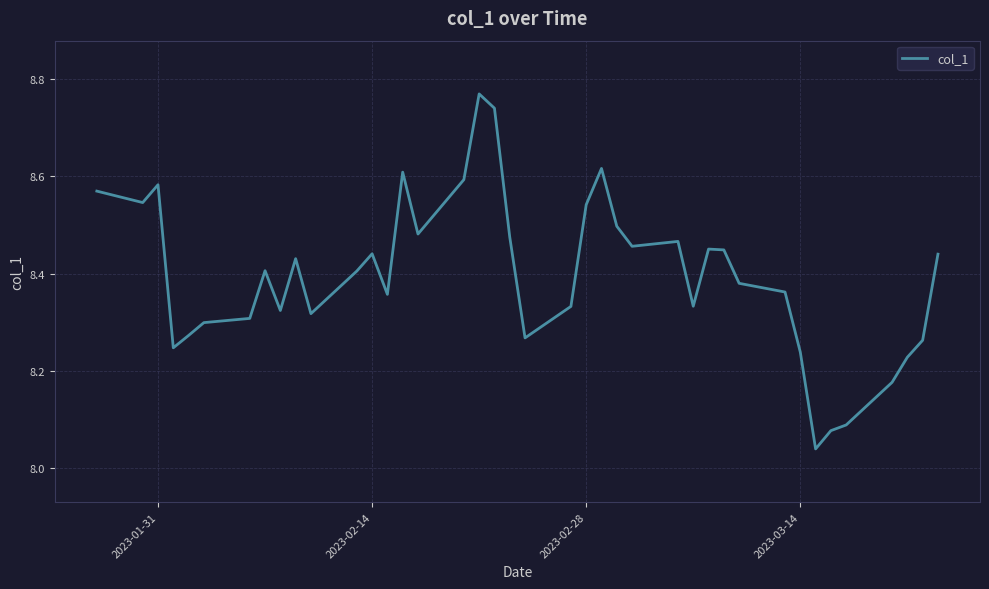

What is the difference between the second highest and second lowest values?

0.7